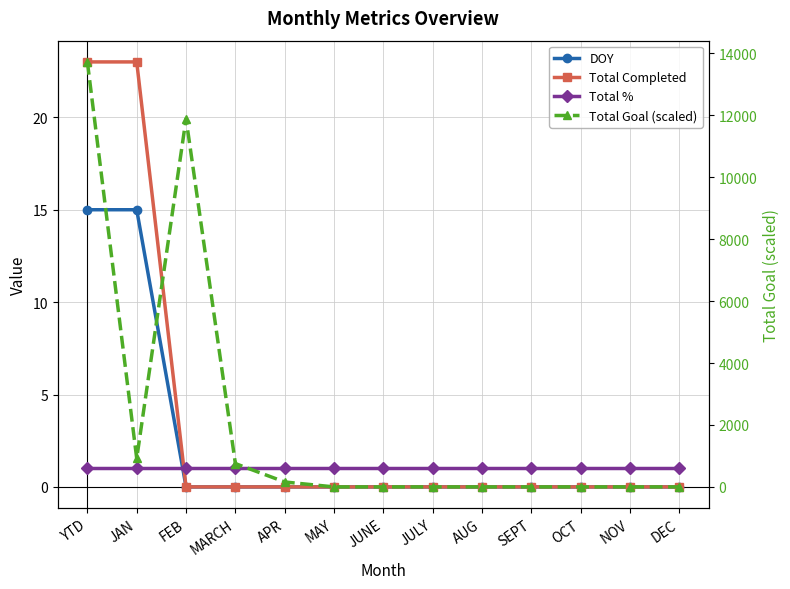

What is the sum of all Total Completed values?

46